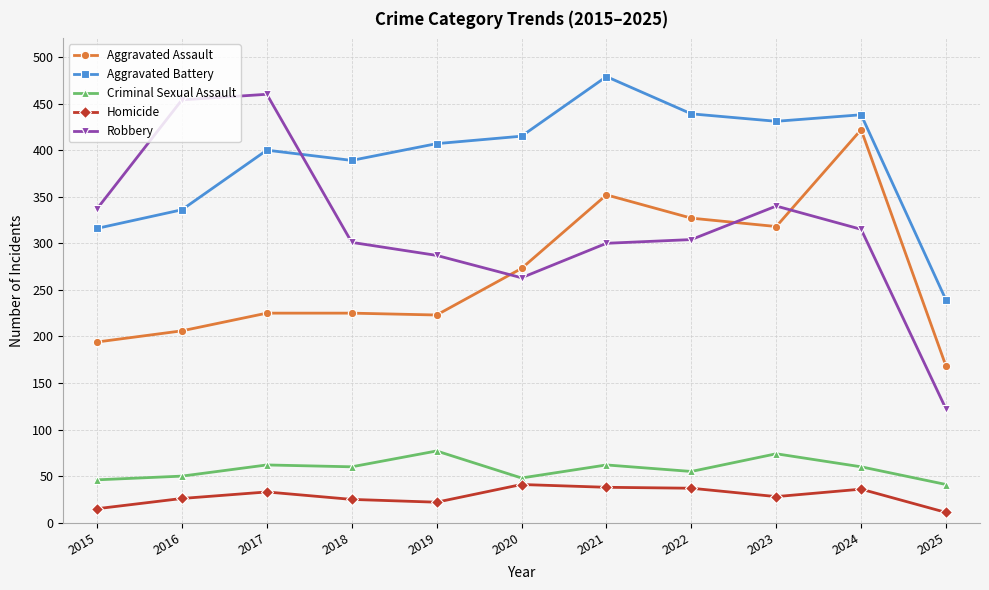

Where is Robbery nearest to the value 291?

2019